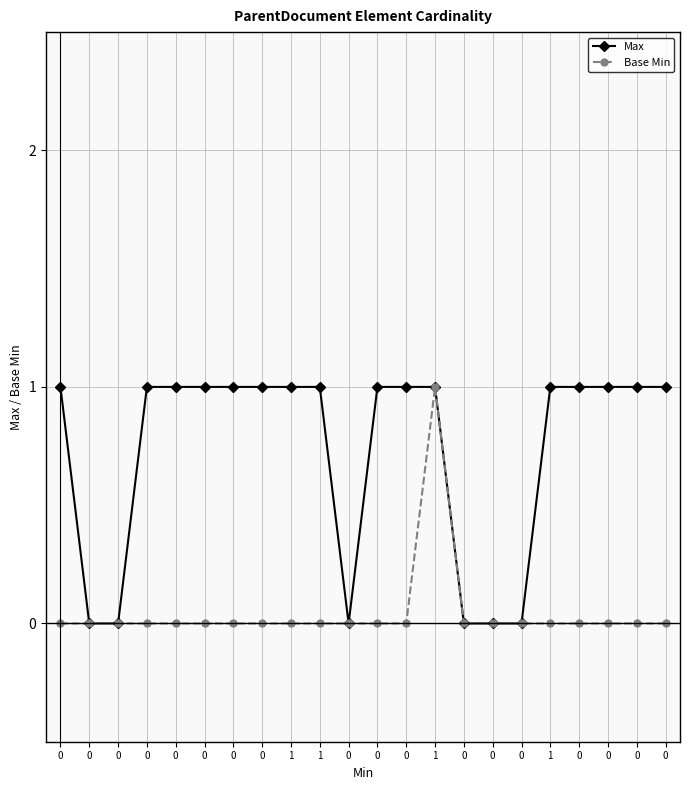

How many distinct data groups are displayed?

2